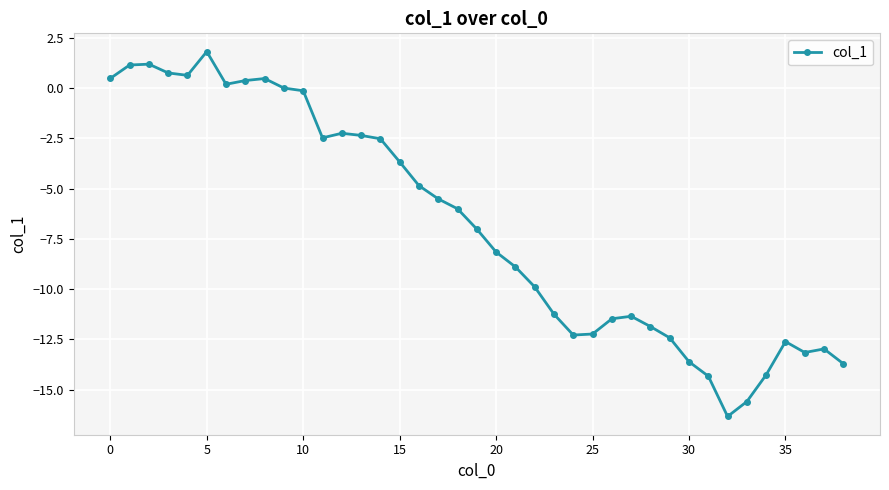

How many categories are shown in the chart?

39